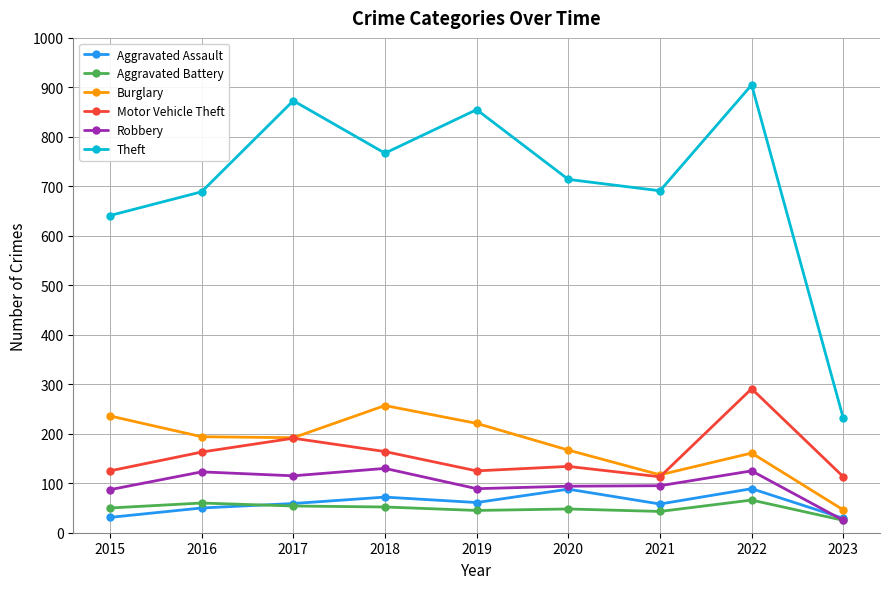

True or false: Aggravated Assault and Theft intersect in this chart.

False